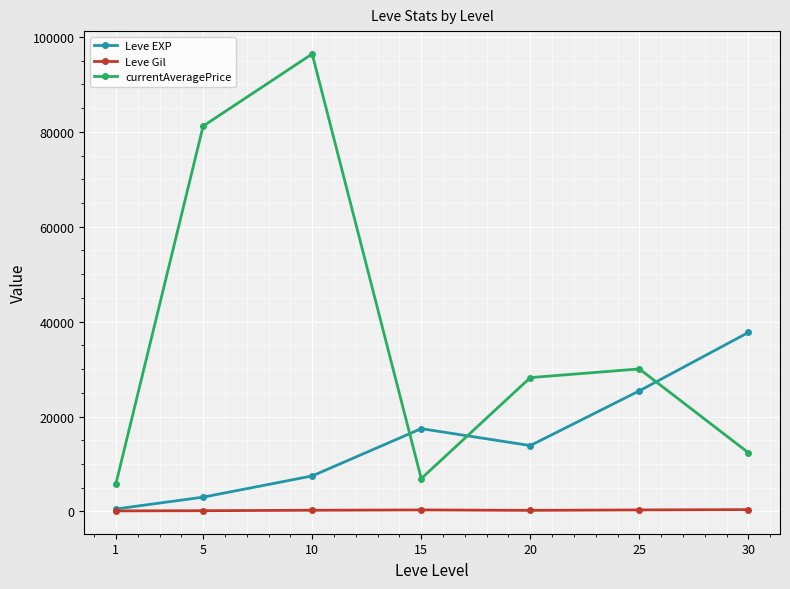

What is the greatest value displayed?

96414.0